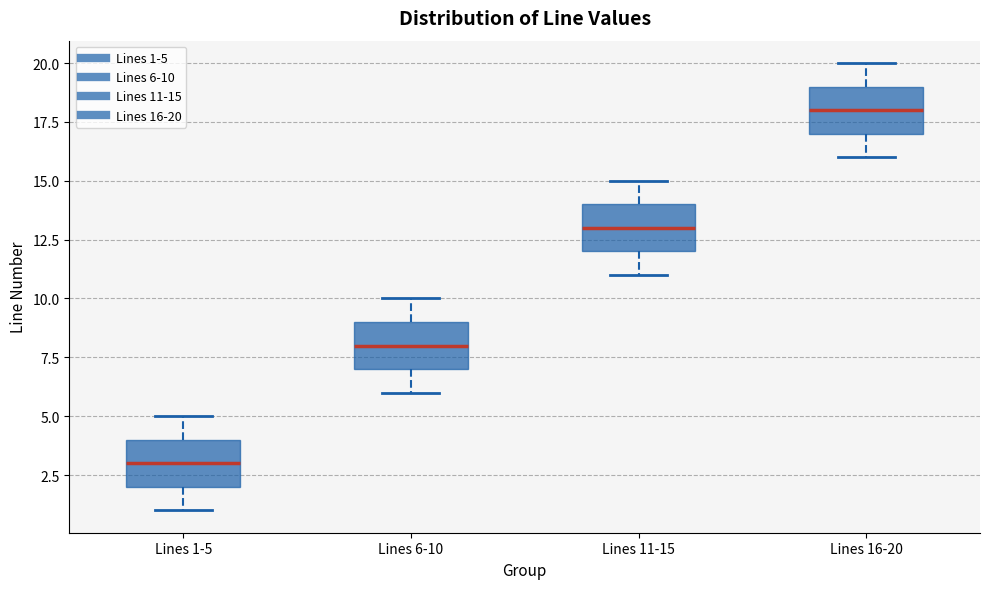

Which box's median line is the lowest?

Lines 1-5